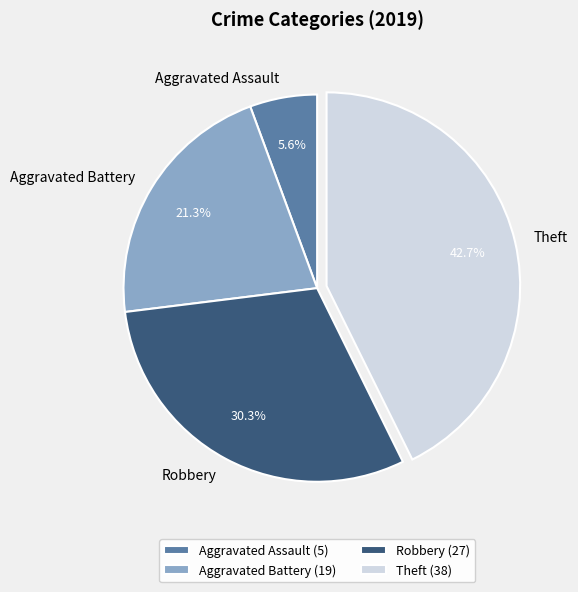

True or false: Robbery accounts for 21% of the total.

False